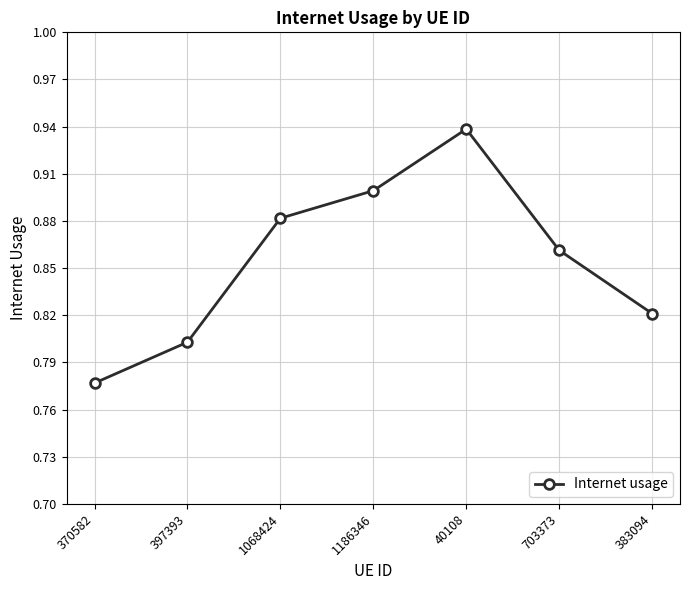

What is the label of the 7th point from the left?

383094